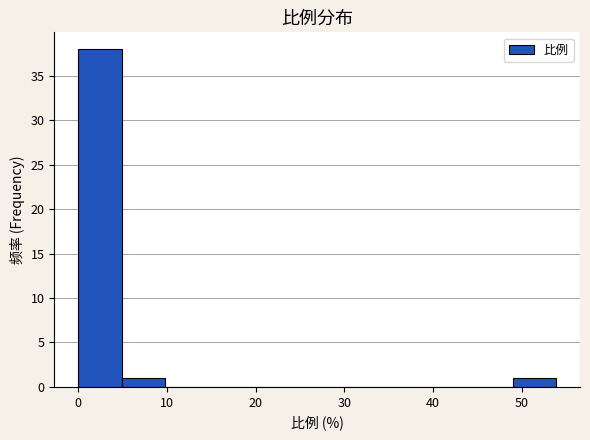

Reading left to right, list every bar in this chart as the range it spans on the x-axis followed by its height. Neither the bar edges nor the heights are printed on the chart, so give them approximately, as read against the axes.

0 to 5: 38
5 to 10: 1
10 to 15: 0
15 to 20: 0
20 to 24: 0
24 to 29: 0
29 to 34: 0
34 to 39: 0
39 to 44: 0
44 to 49: 0
49 to 54: 1